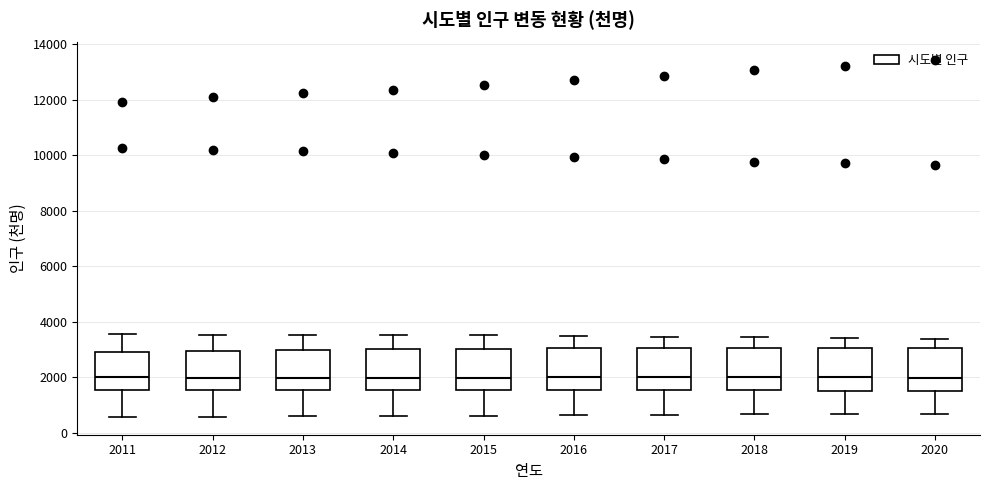

Reading left to right, transcribe this box plot: for each box, give where its median line is, the range the box spans, and where its two whiskers end, as read against the y-axis. The values are not printed on the chart, so give them approximately, as read against the axis.

2011: median 2000, box 1600 to 3000, whiskers 600 to 3600
2012: median 2000, box 1600 to 3000, whiskers 600 to 3600
2013: median 2000, box 1600 to 3000, whiskers 600 to 3600
2014: median 2000, box 1600 to 3000, whiskers 600 to 3600
2015: median 2000, box 1600 to 3000, whiskers 600 to 3600
2016: median 2000, box 1600 to 3000, whiskers 600 to 3400
2017: median 2000, box 1600 to 3000, whiskers 600 to 3400
2018: median 2000, box 1600 to 3000, whiskers 600 to 3400
2019: median 2000, box 1600 to 3000, whiskers 600 to 3400
2020: median 2000, box 1600 to 3000, whiskers 600 to 3400